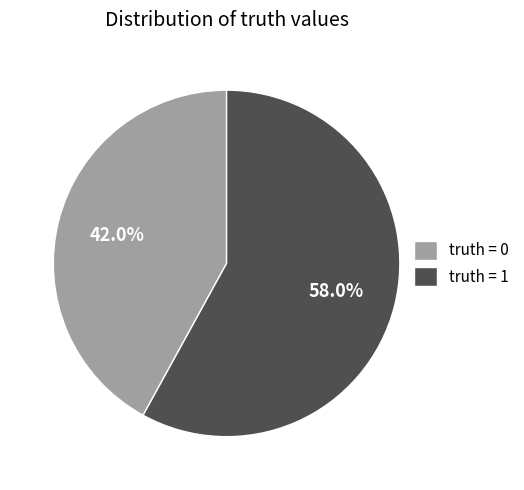

Is there any slice that represents more than half of the pie?

Yes